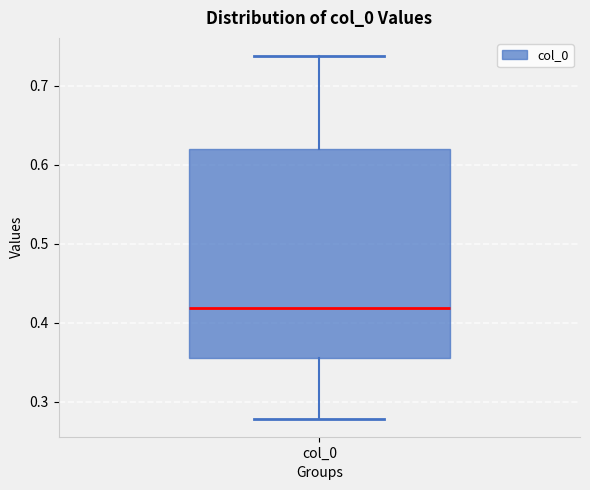

Read this box plot against the y-axis: the position of the median line, the range covered by the box, and the ends of both whiskers. The values are not printed on the chart, so give them approximately, as read against the axis.

median 0.42, box 0.36 to 0.62, whiskers 0.28 to 0.74